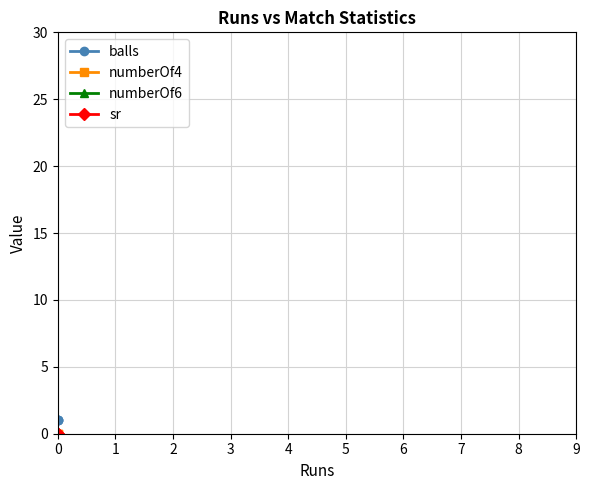

Rank the series at 0 from highest to lowest value.

balls, numberOf4, numberOf6, sr